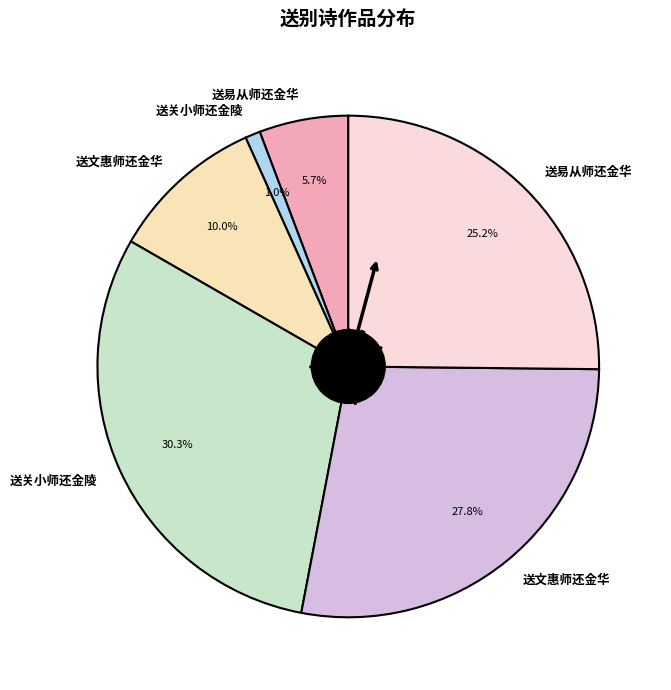

Count the number of slices in the pie.

6